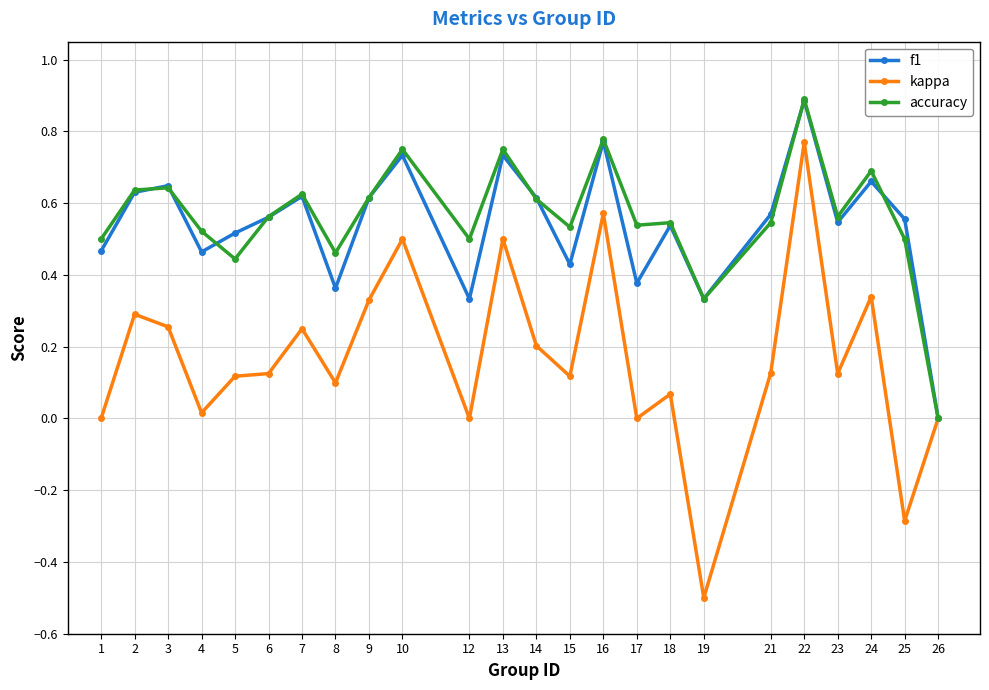

Between 7 and 16, which series saw the biggest shift?

kappa